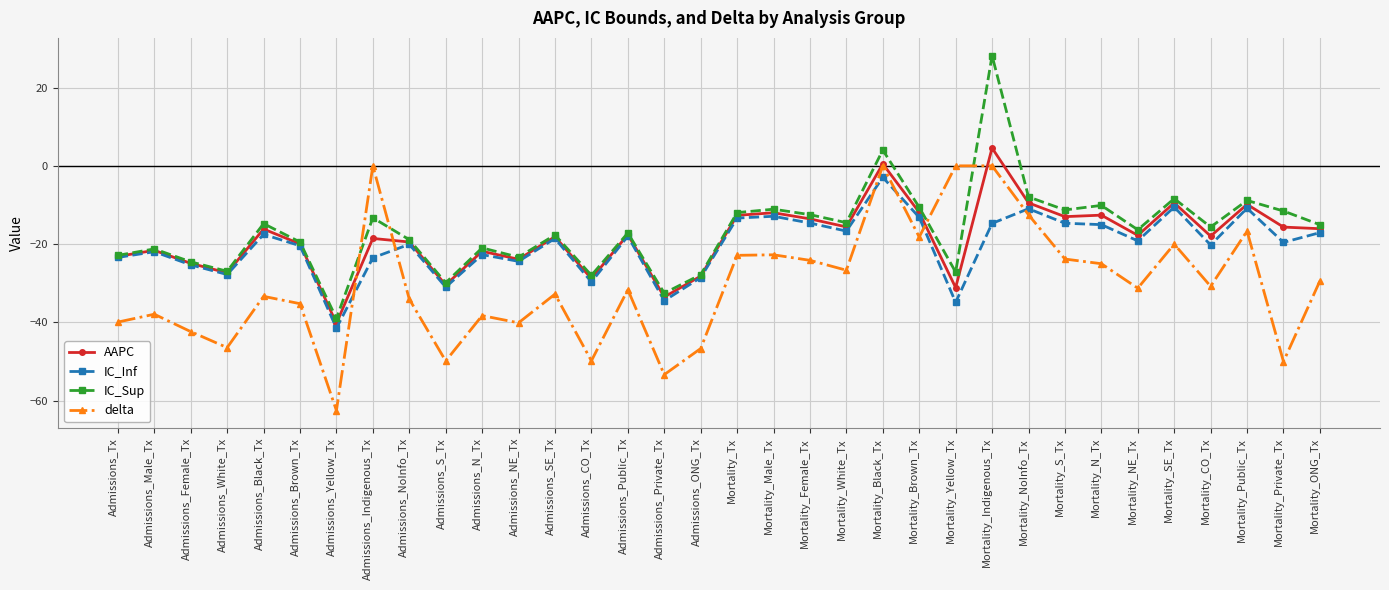

How many intersections are there between IC_Inf and delta?

6